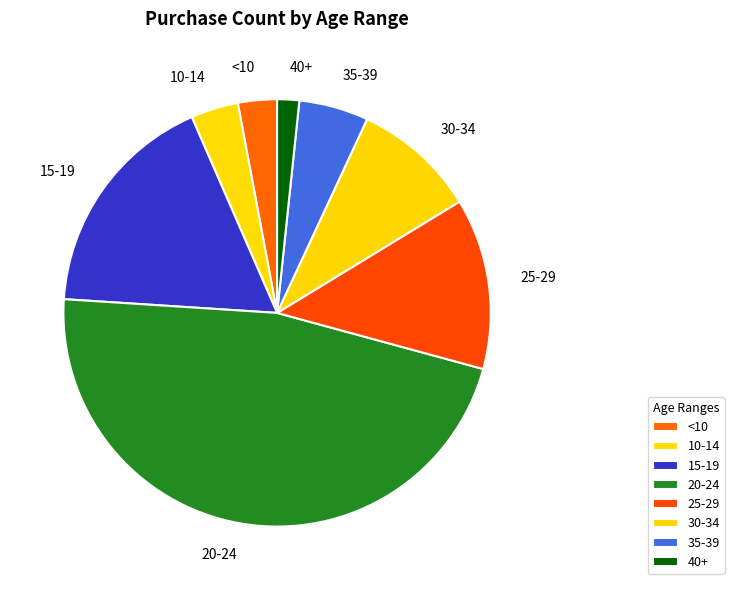

Which slice is the largest?

20-24